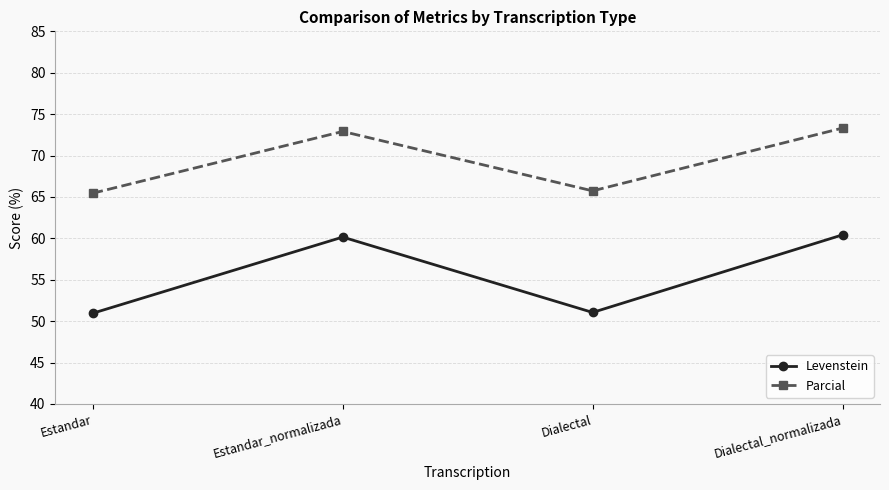

What position from the right is Estandar?

4